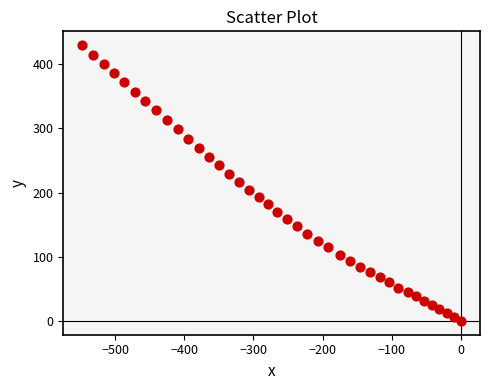

What is the range of Y values (max minus min)?

429.9